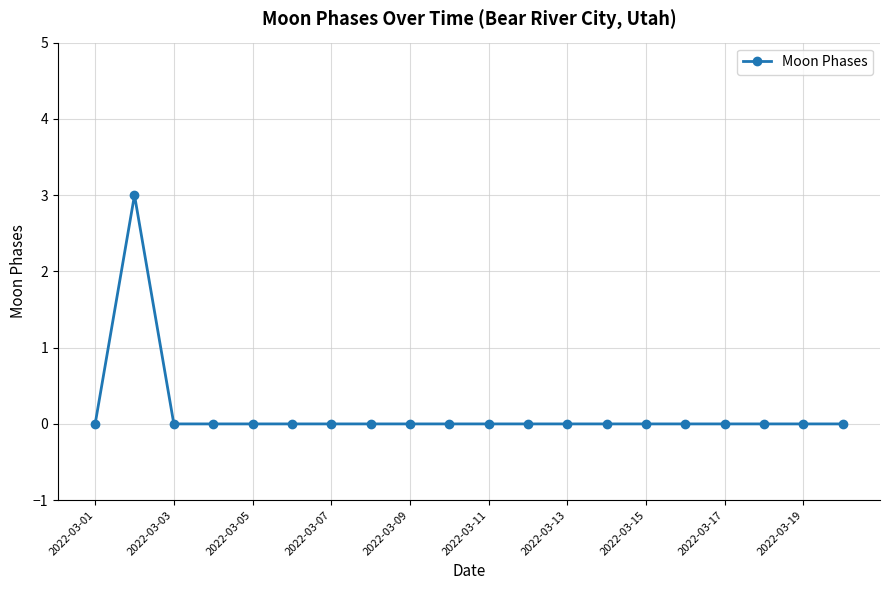

What is the sum of all values?

3